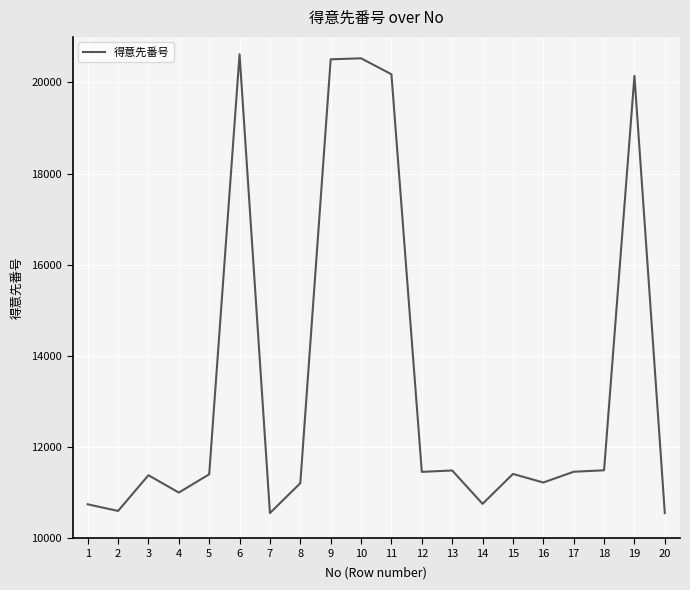

Between 3 and 11, which is larger?

11